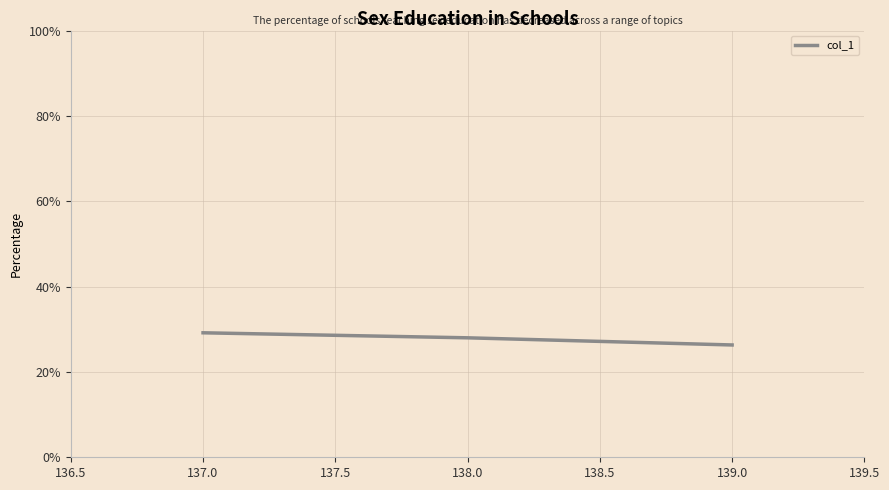

Reading left to right, transcribe all the data shown in this chart.

29.2	28.0	26.3